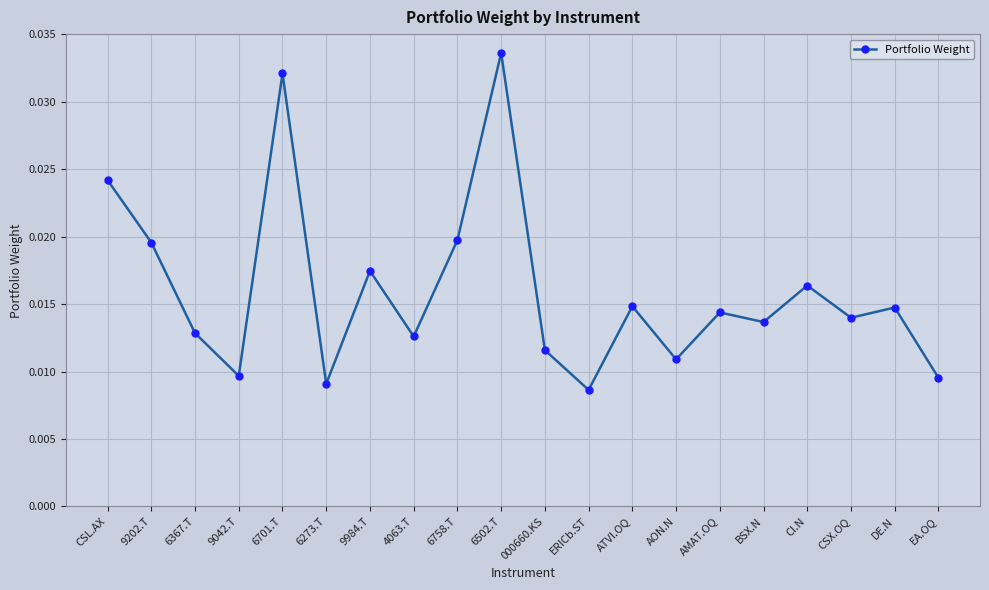

What is the label of the 12th point from the left?

ERICb.ST